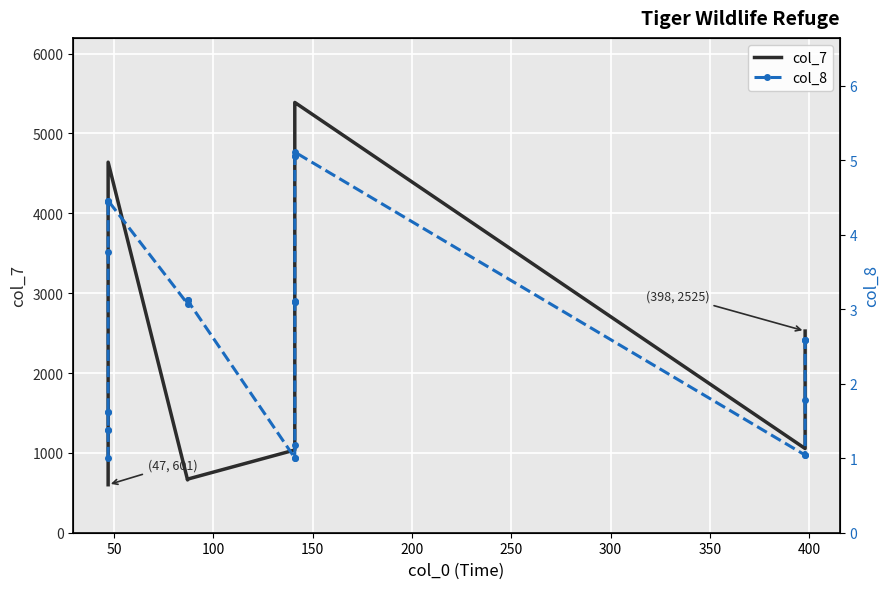

What is the sum of all col_8 values?

72.8